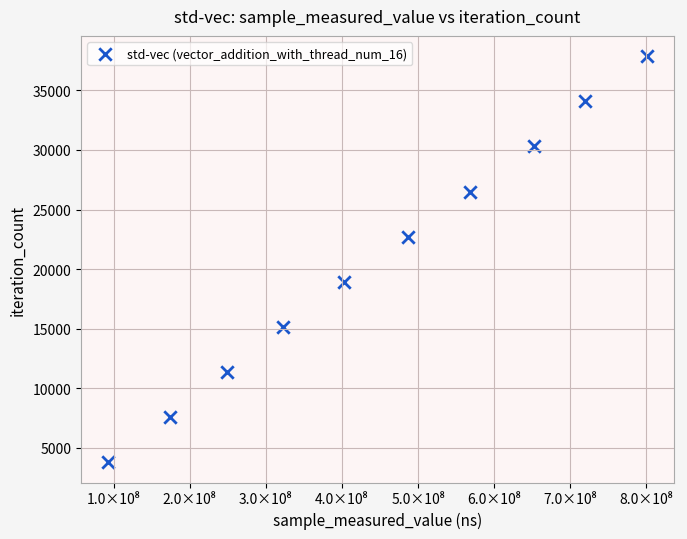

What is the range of X values (max minus min)?

708283318